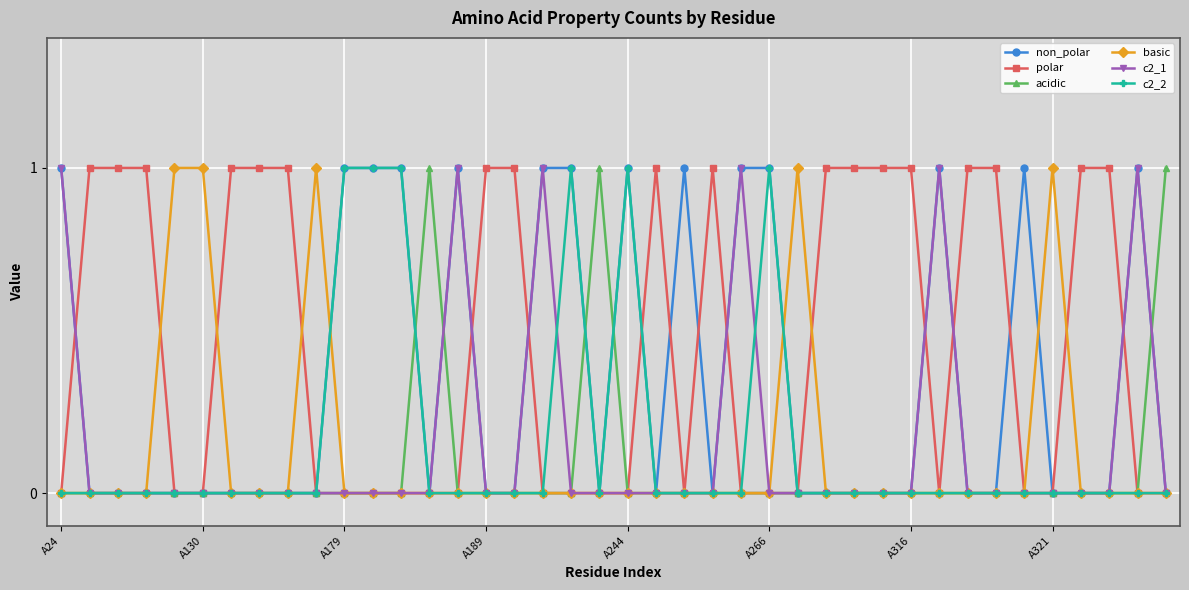

Which series has the largest total across all categories?

polar